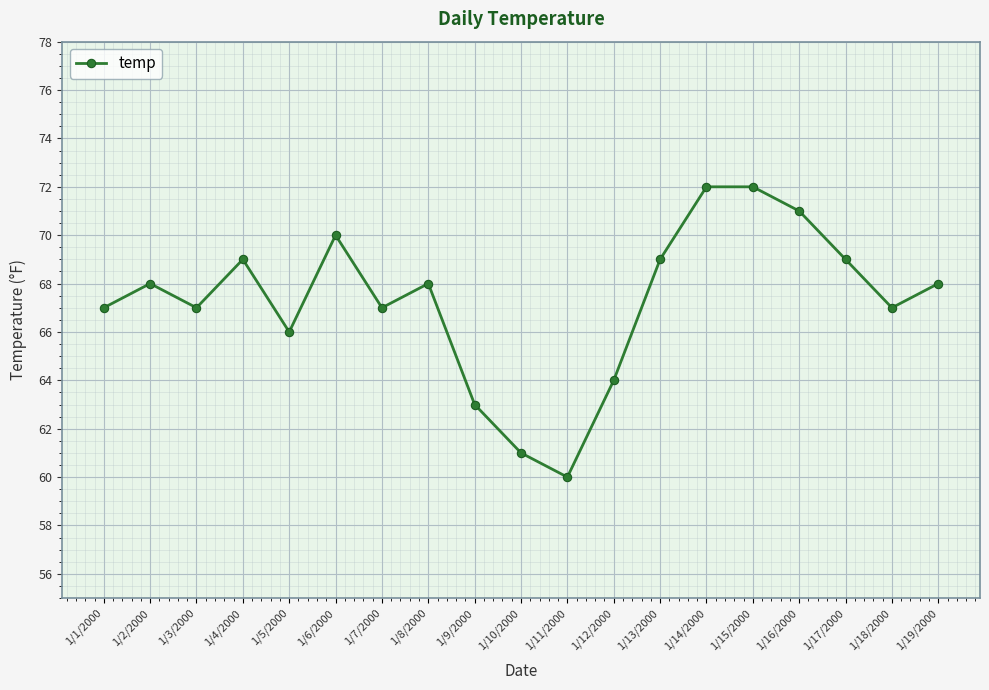

What is the sum of all values?

1278